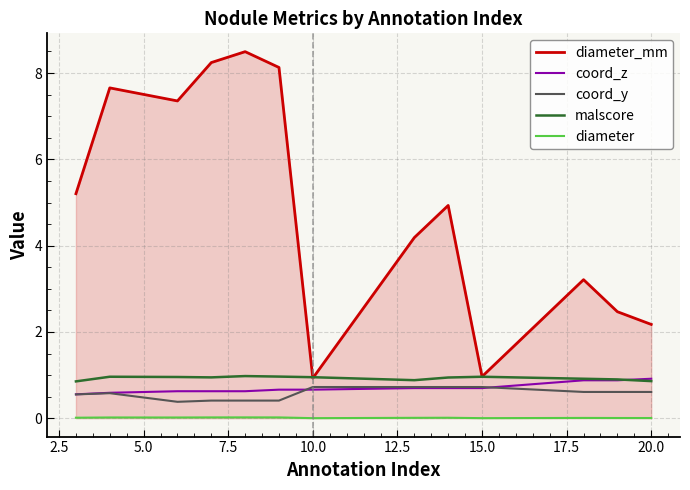

Which series has the largest range (max minus min)?

diameter_mm